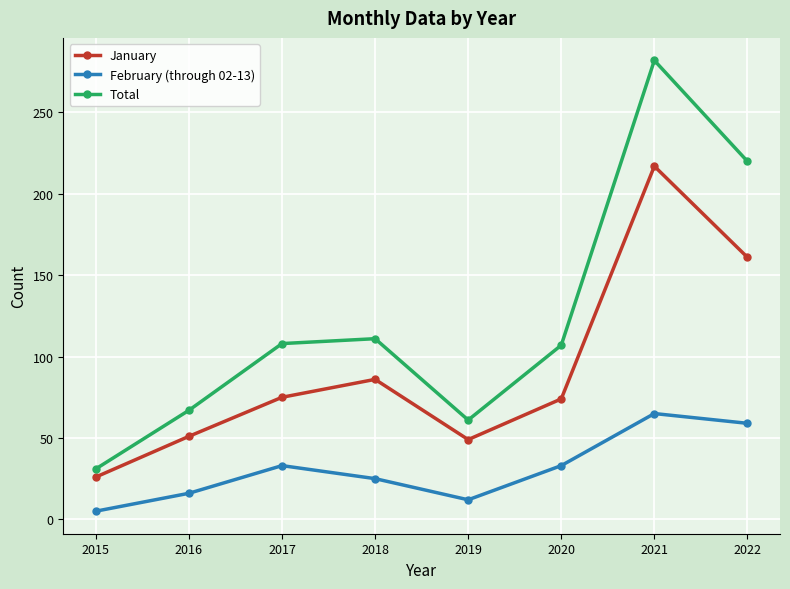

At 2022, list the series in order from largest to smallest.

Total, January, February (through 02-13)